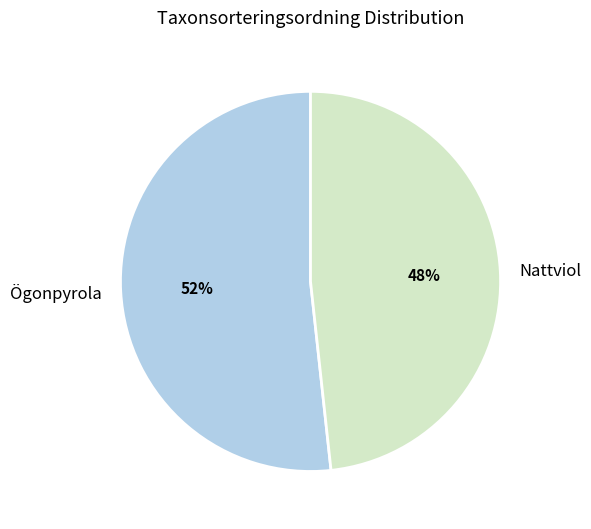

What is the largest slice in the pie chart?

Ögonpyrola